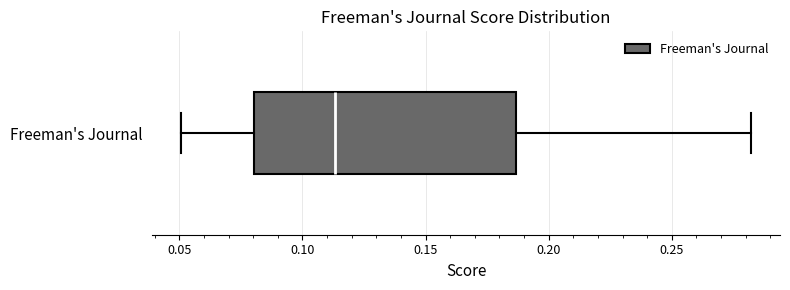

Transcribe this box plot: give where the median line is, the range the box spans, and where the two whiskers end, as read against the x-axis. The values are not printed on the chart, so give them approximately, as read against the axis.

median 0.115, box 0.080 to 0.185, whiskers 0.050 to 0.280